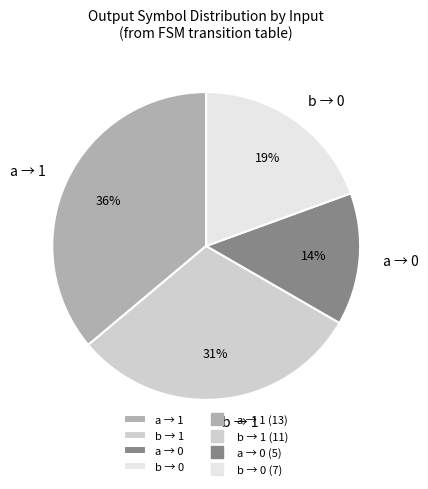

Is there any slice that represents more than half of the pie?

No